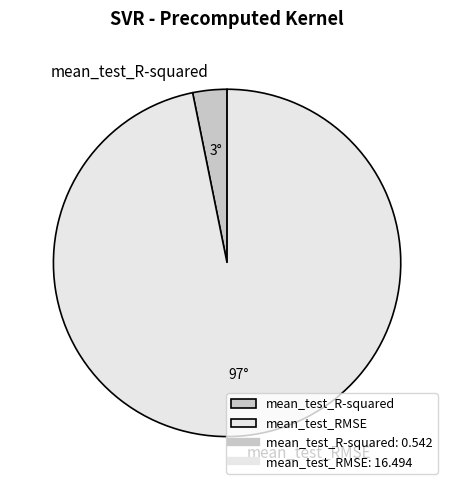

Do mean_test_RMSE and mean_test_R-squared together represent more than half of the pie?

Yes